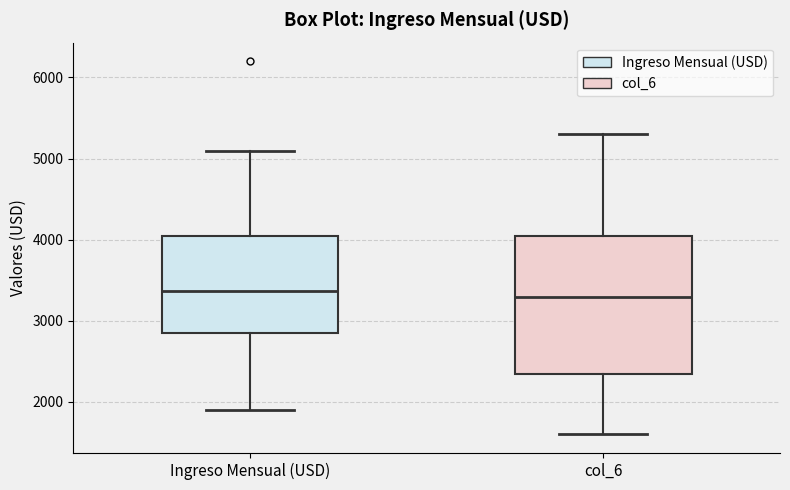

Comparing the boxes themselves (not the whiskers), which one is the tallest?

col_6